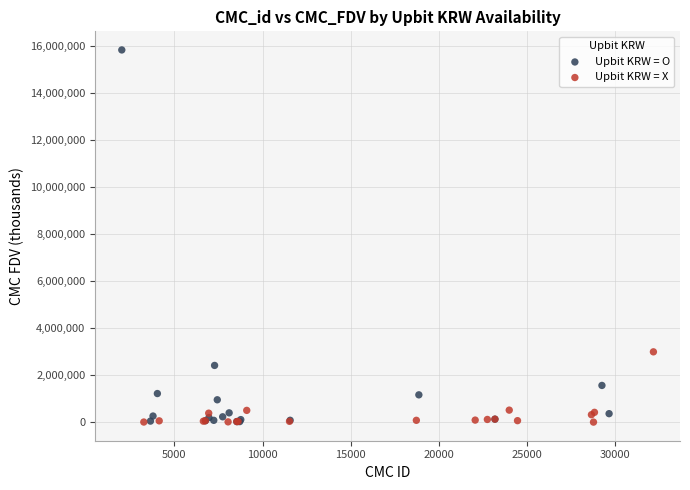

Which series has the widest spread of Y values?

Upbit KRW = O